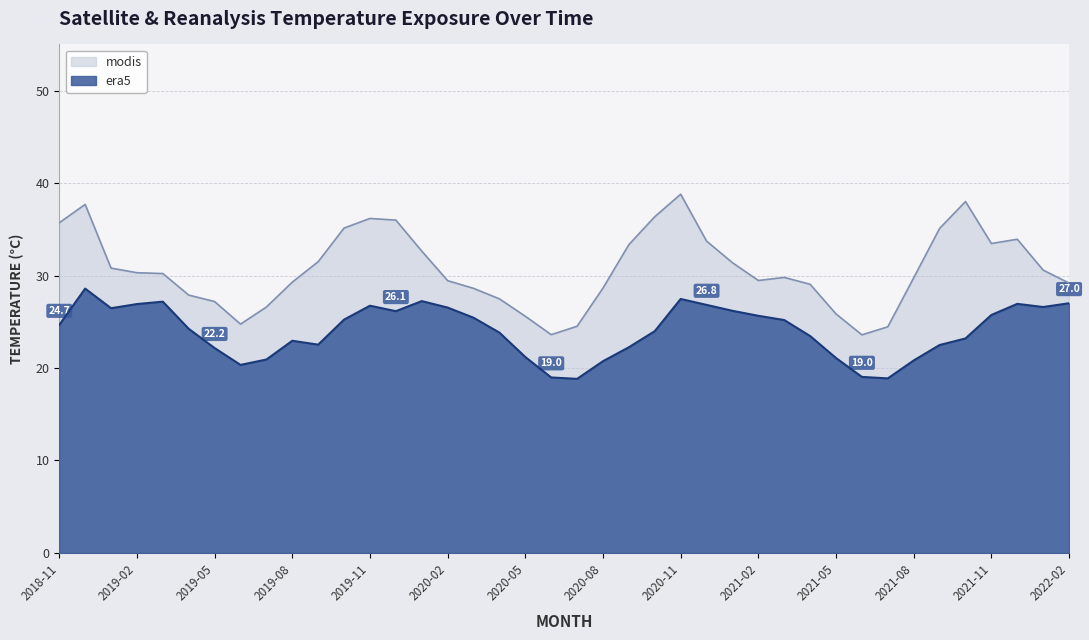

True or false: modis and era5 cross at least once.

False